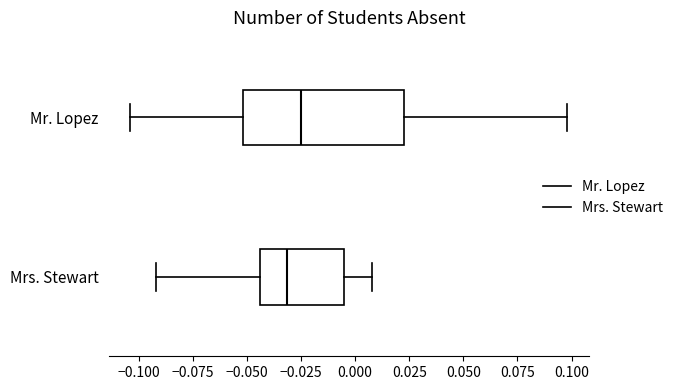

Reading bottom to top, read every box against the x-axis: the position of its median line, the range the box covers, and the ends of its whiskers. The values are not printed on the chart, so give them approximately, as read against the axis.

Mrs. Stewart: median -0.030, box -0.045 to -0.005, whiskers -0.090 to 0.010
Mr. Lopez: median -0.025, box -0.050 to 0.025, whiskers -0.105 to 0.100